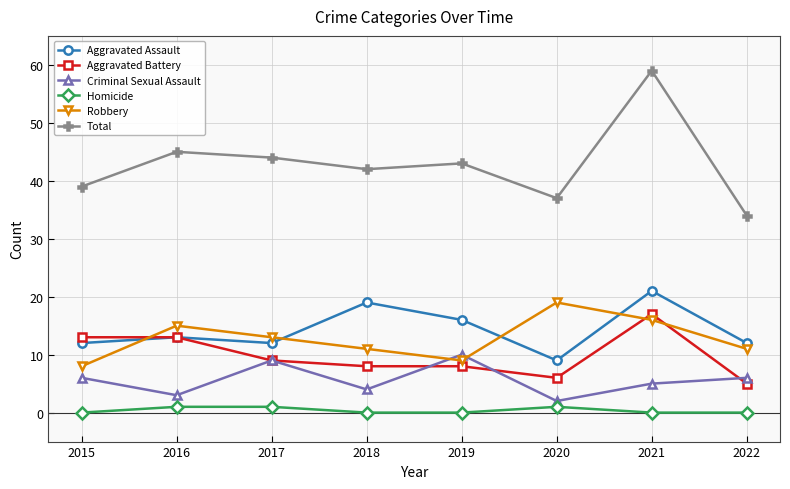

What are all the series names shown in the legend?

Aggravated Assault, Aggravated Battery, Criminal Sexual Assault, Homicide, Robbery, Total